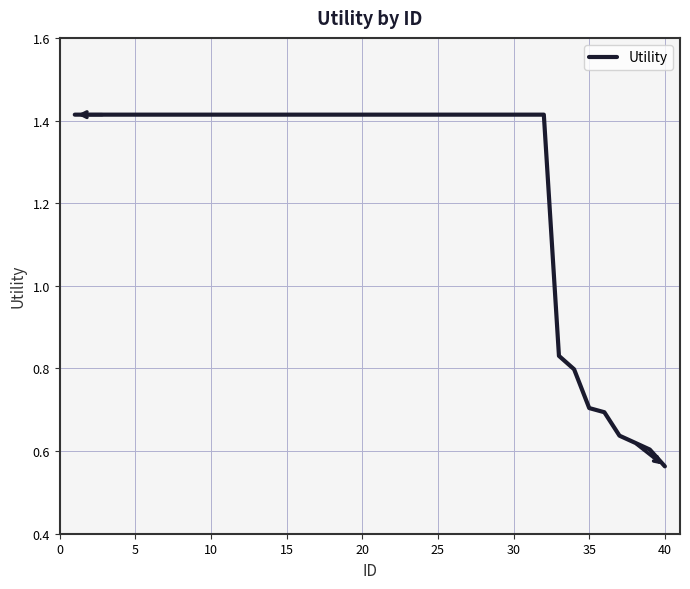

How many series are shown in this chart?

1